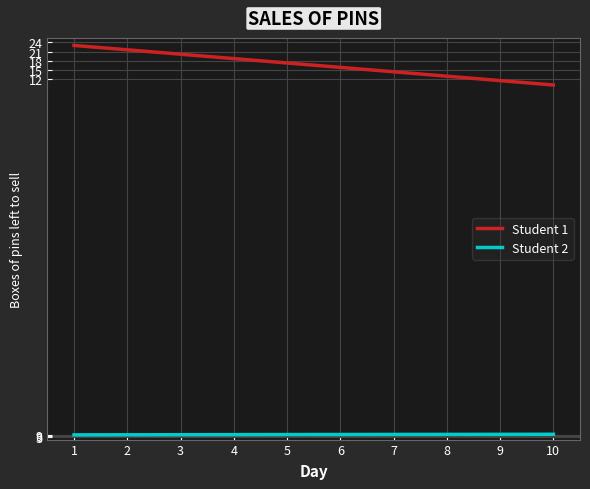

What is the total value across all series at 2?

109.9